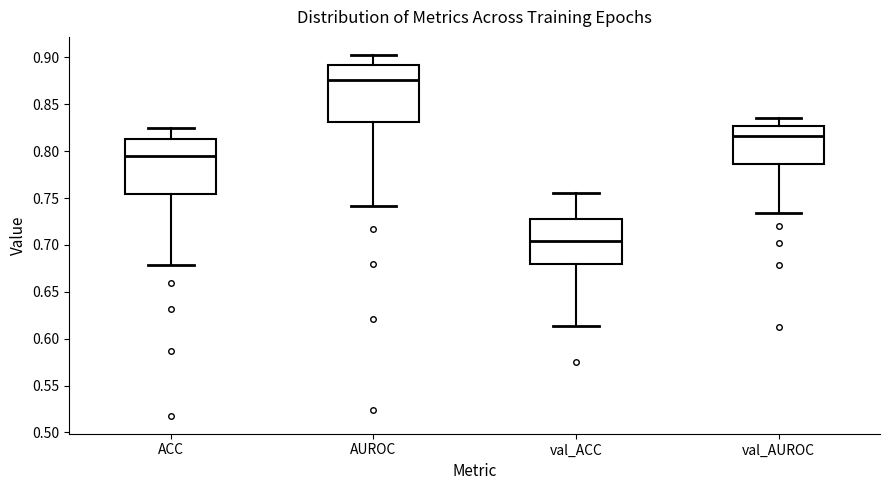

Reading left to right, transcribe this box plot: for each box, give where its median line is, the range the box spans, and where its two whiskers end, as read against the y-axis. The values are not printed on the chart, so give them approximately, as read against the axis.

ACC: median 0.795, box 0.755 to 0.815, whiskers 0.680 to 0.825
AUROC: median 0.875, box 0.830 to 0.890, whiskers 0.740 to 0.905
val_ACC: median 0.705, box 0.680 to 0.725, whiskers 0.615 to 0.755
val_AUROC: median 0.815, box 0.785 to 0.825, whiskers 0.735 to 0.835